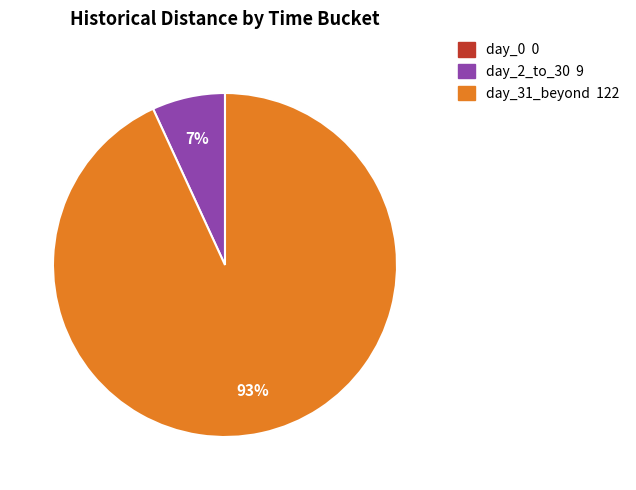

Is there any slice that represents more than half of the pie?

Yes